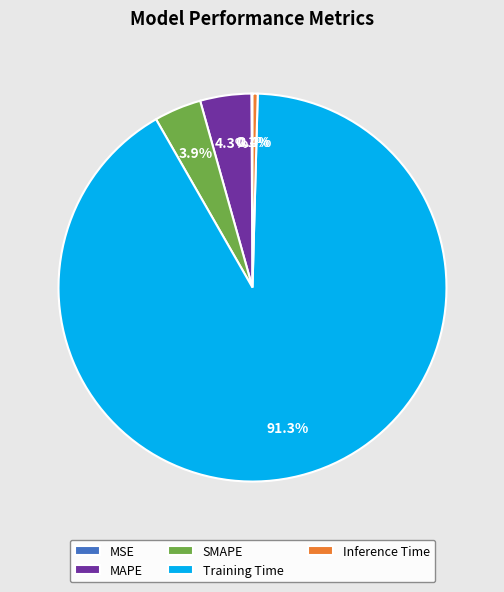

Is it true that SMAPE is 11% of the pie?

False